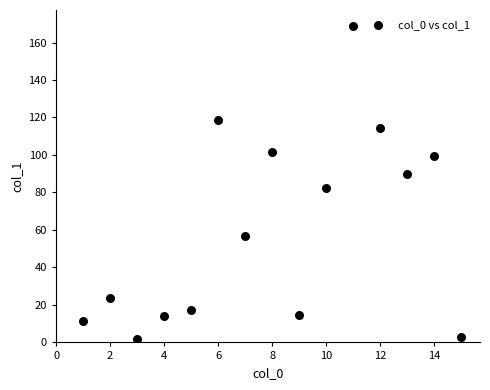

What is the range of X values (max minus min)?

14.0